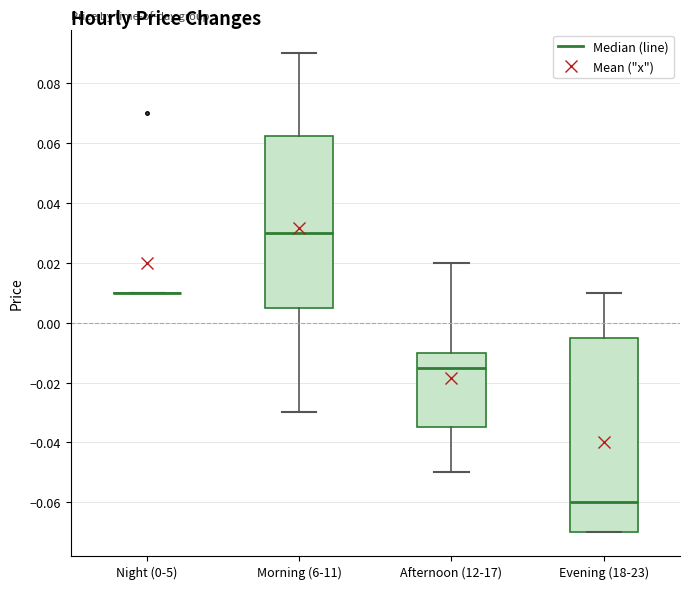

Reading left to right, transcribe this box plot: for each box, give where its median line is, the range the box spans, and where its two whiskers end, as read against the y-axis. The values are not printed on the chart, so give them approximately, as read against the axis.

Night (0-5): box collapsed to a line at 0.010, whiskers 0.010 to 0.010
Morning (6-11): median 0.030, box 0.006 to 0.062, whiskers -0.030 to 0.090
Afternoon (12-17): median -0.014, box -0.034 to -0.010, whiskers -0.050 to 0.020
Evening (18-23): median -0.060, box -0.070 to -0.004, whiskers -0.070 to 0.010